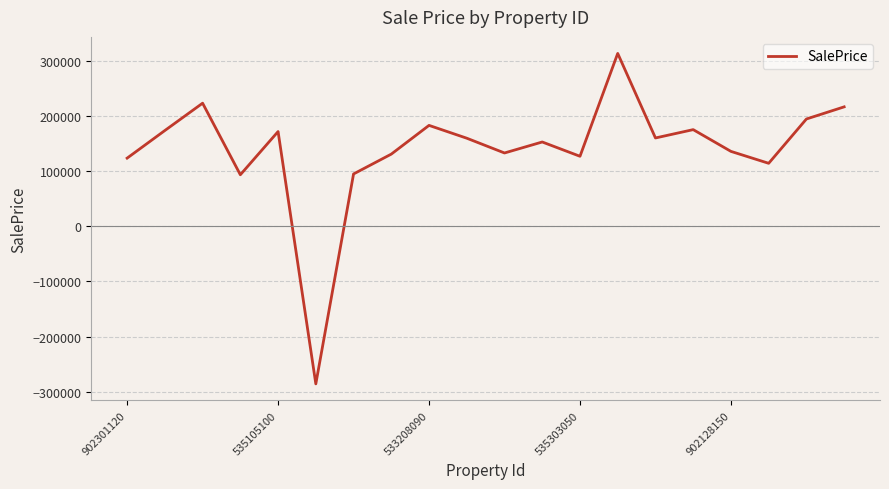

What is the difference between the maximum and minimum values?

600122.5